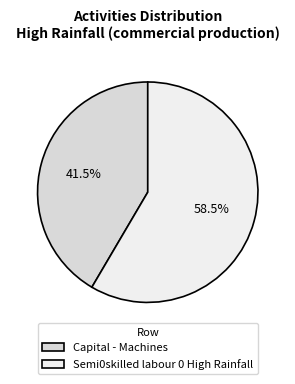

The Capital - Machines slice represents 1% of the pie. True or false?

False